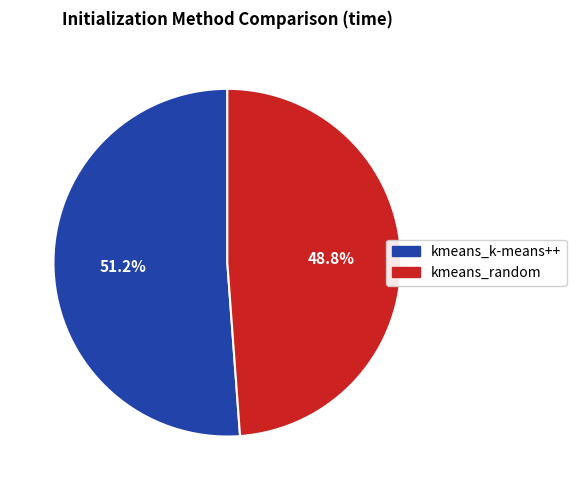

What is the ratio of the value at kmeans_random to the value at kmeans_k-means++?

1.0